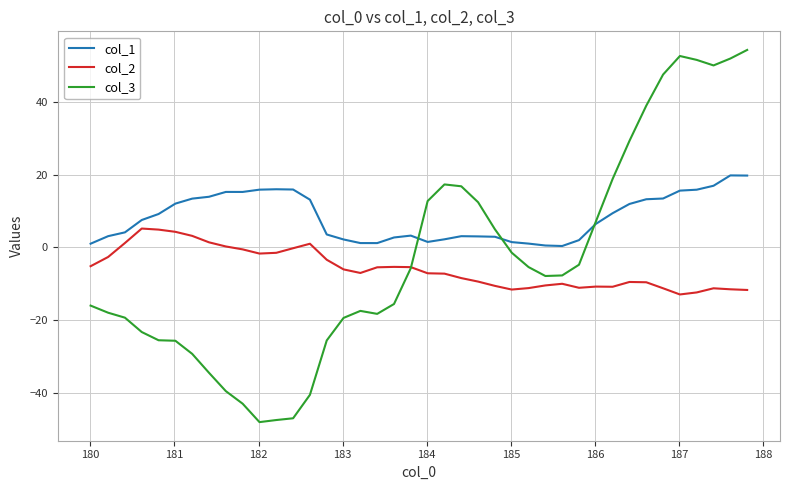

Which series has the largest total across all categories?

col_1